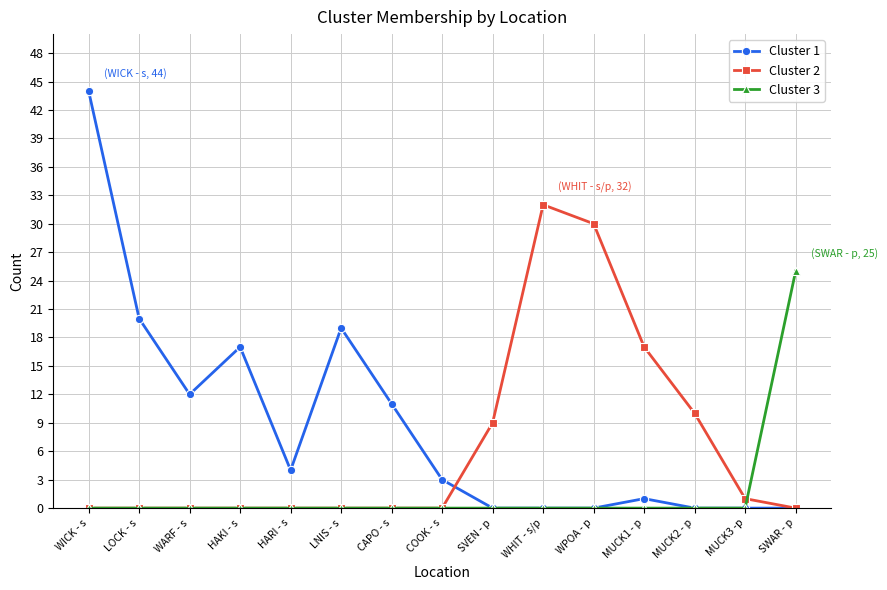

Rank the series by their average value, from lowest to highest.

Cluster 3, Cluster 2, Cluster 1